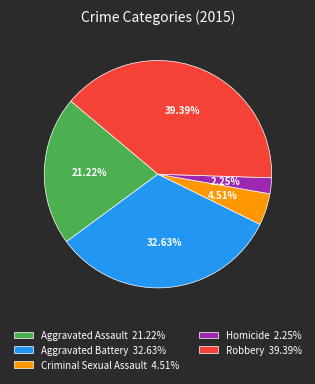

Between Homicide and Robbery, which is larger?

Robbery